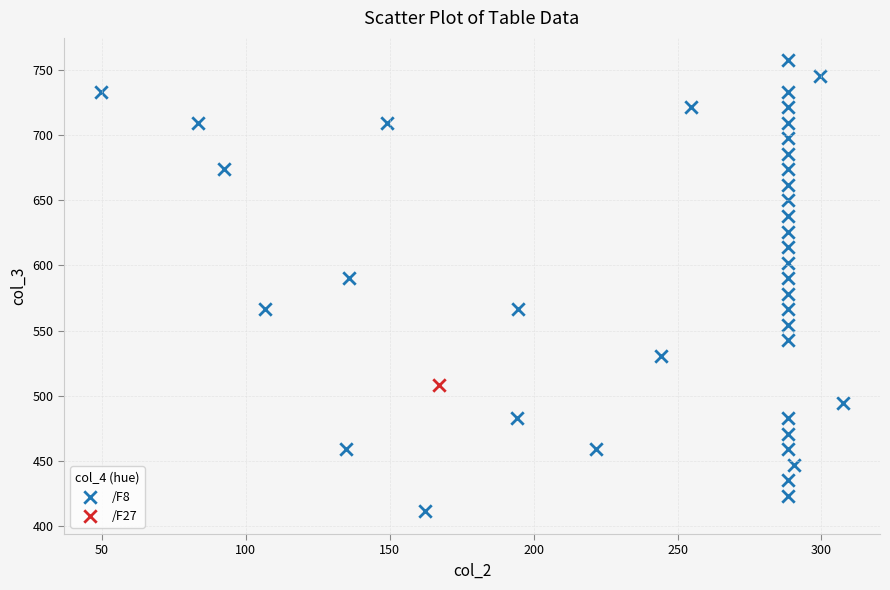

What are all the series names shown in the legend?

/F8, /F27